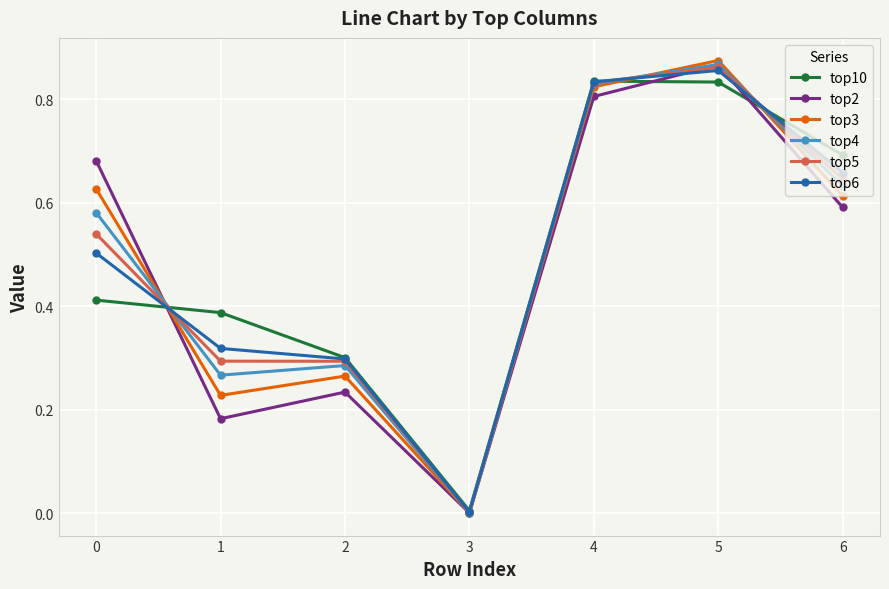

Which category has the highest value in the top2 series?

5